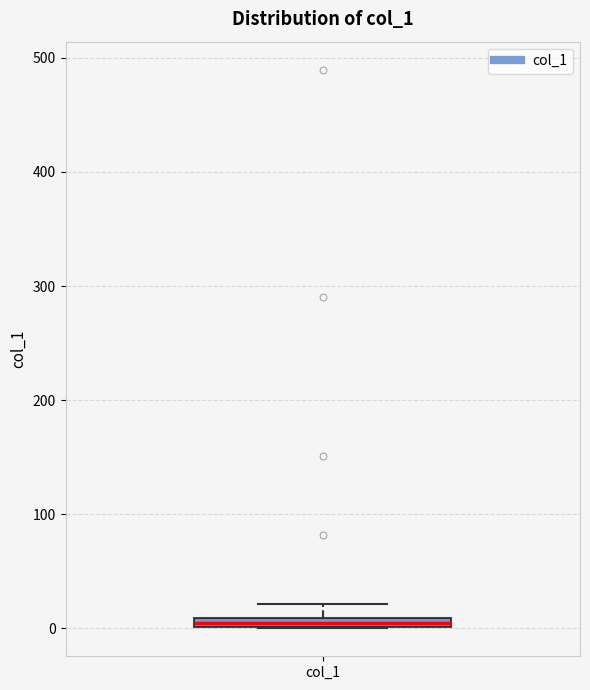

Where does the upper whisker of the box for col_1 end on the y-axis? The values are not printed on the chart, so give them approximately, as read against the axis.

20